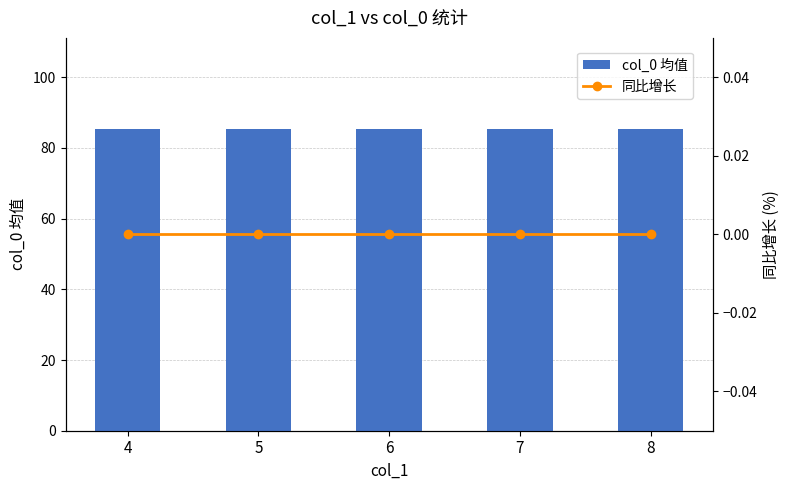

Rank the categories by 同比增长 value from lowest to highest.

4, 5, 6, 7, 8